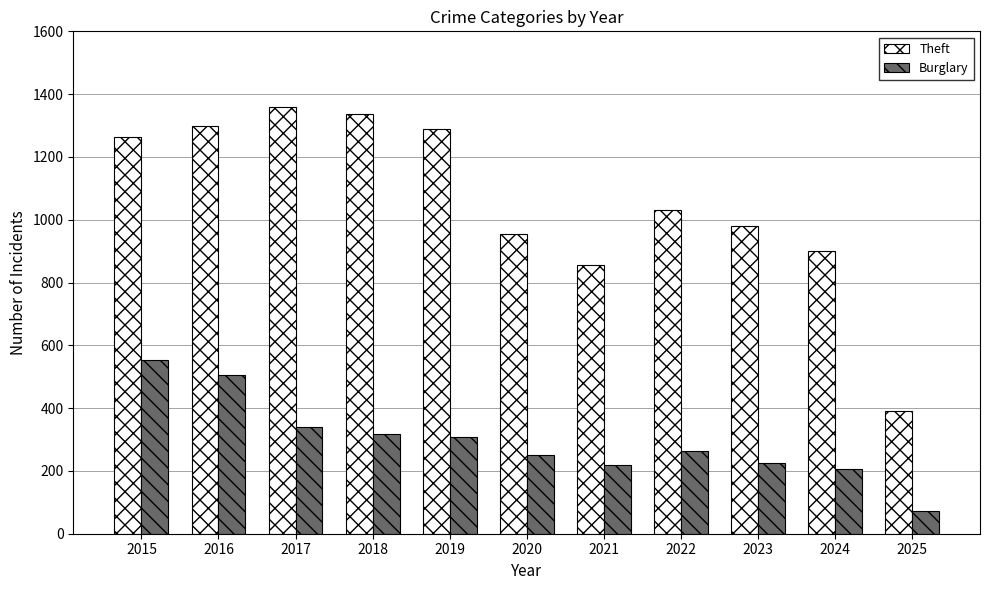

What is the total value across all series at 2024?

1106